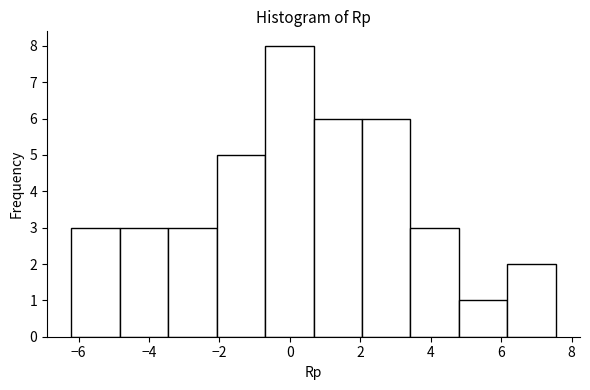

How tall is the bar that spans -6.2 to -4.8 on the x-axis? Neither the bar edges nor the heights are printed on the chart, so give them approximately, as read against the axes.

3